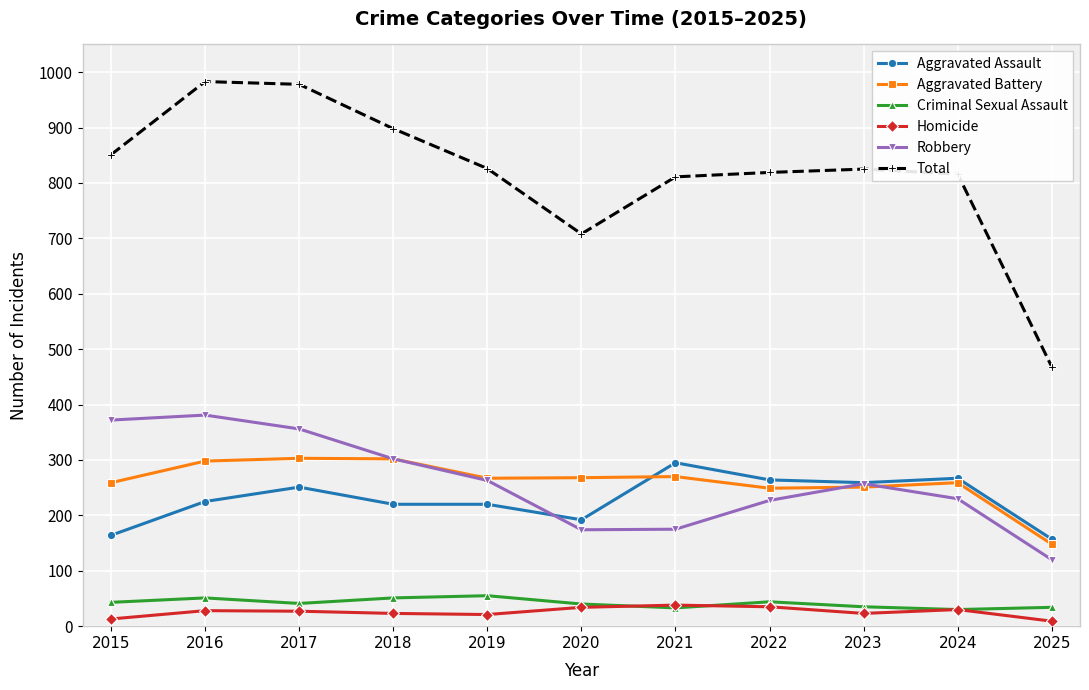

True or false: Robbery has more than 0 interior local peaks.

True